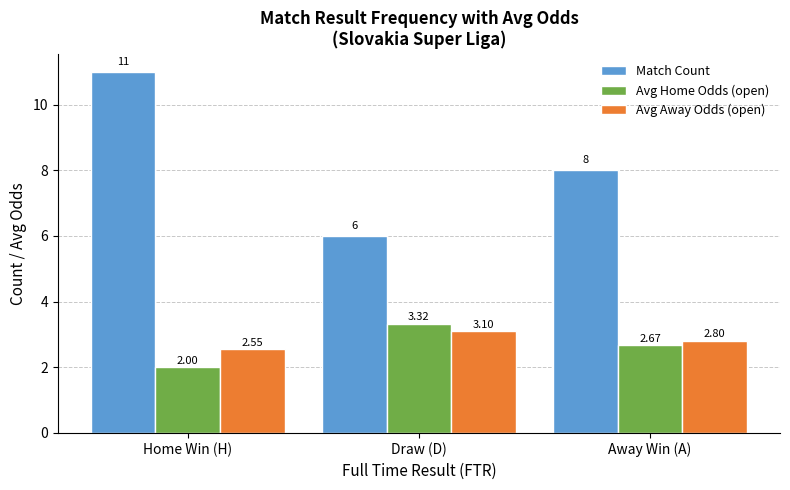

What is the sum of the Avg Away Odds (open) values at Draw (D) and Home Win (H)?

5.7